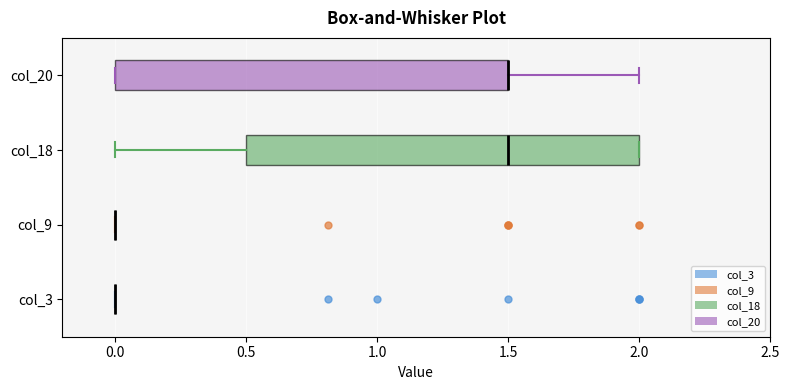

Where is the left edge of the box for col_20 on the x-axis? The values are not printed on the chart, so give them approximately, as read against the axis.

0.0